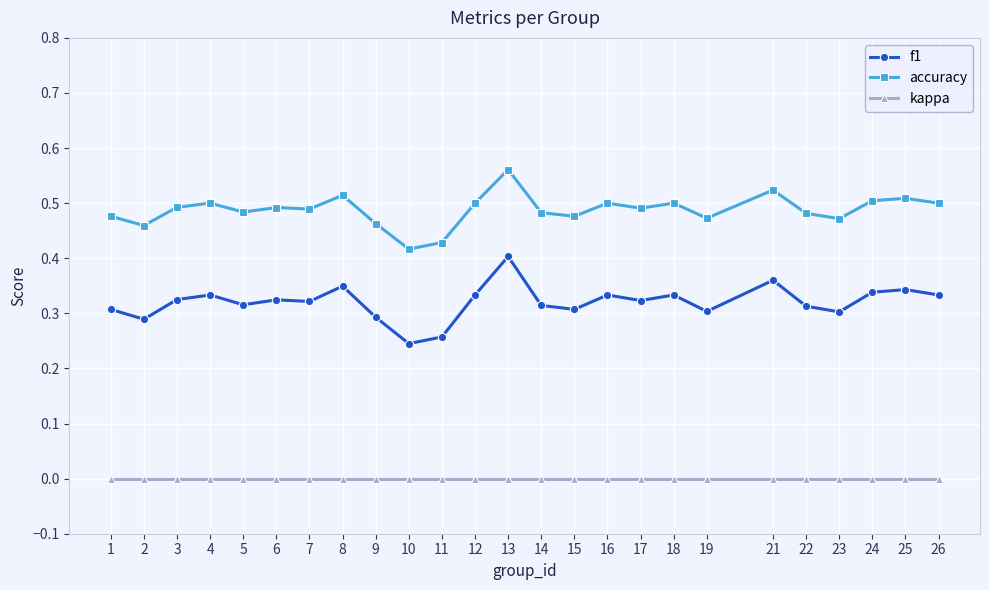

Which series has the largest total across all categories?

accuracy